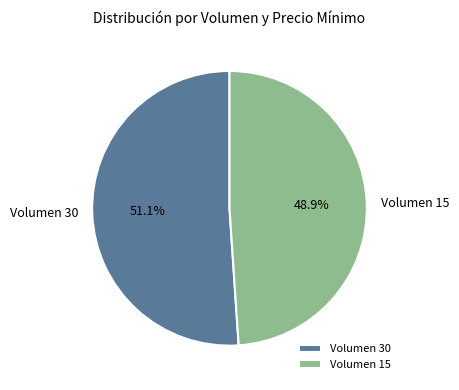

The Volumen 15 slice represents 42% of the pie. True or false?

False